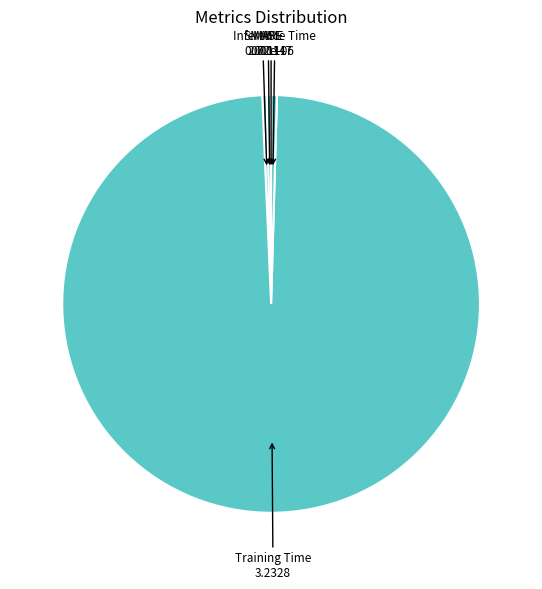

Which slice represents more than half of the pie?

Training Time